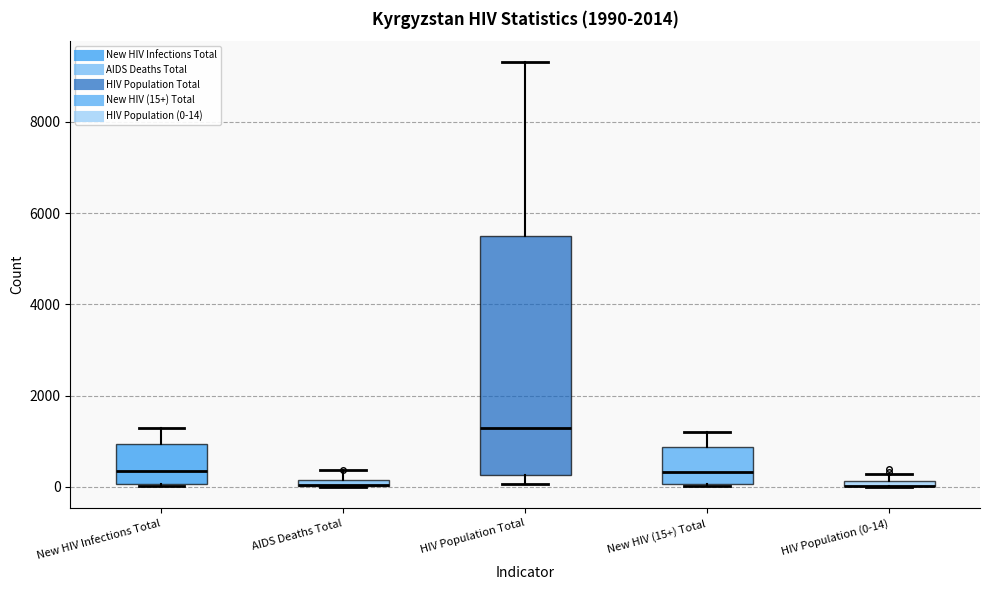

Comparing the boxes themselves (not the whiskers), which one is the tallest?

HIV Population Total